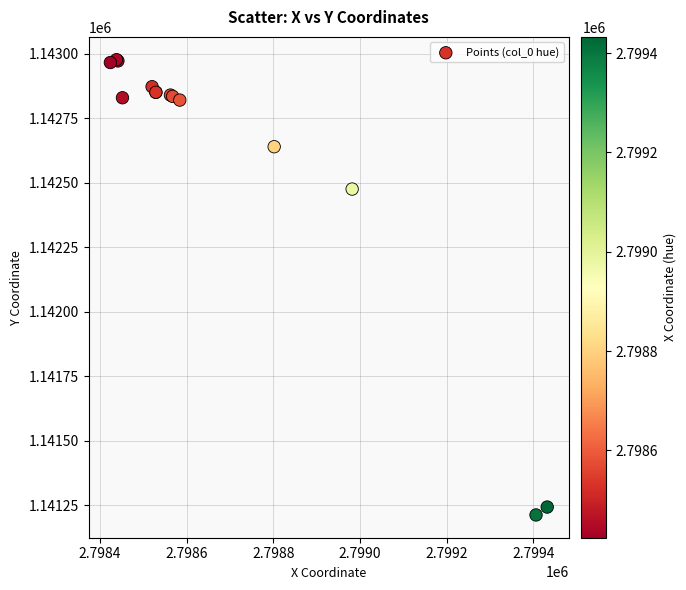

What Y value in the scatter plot is closest to 1142094?

1142475.3